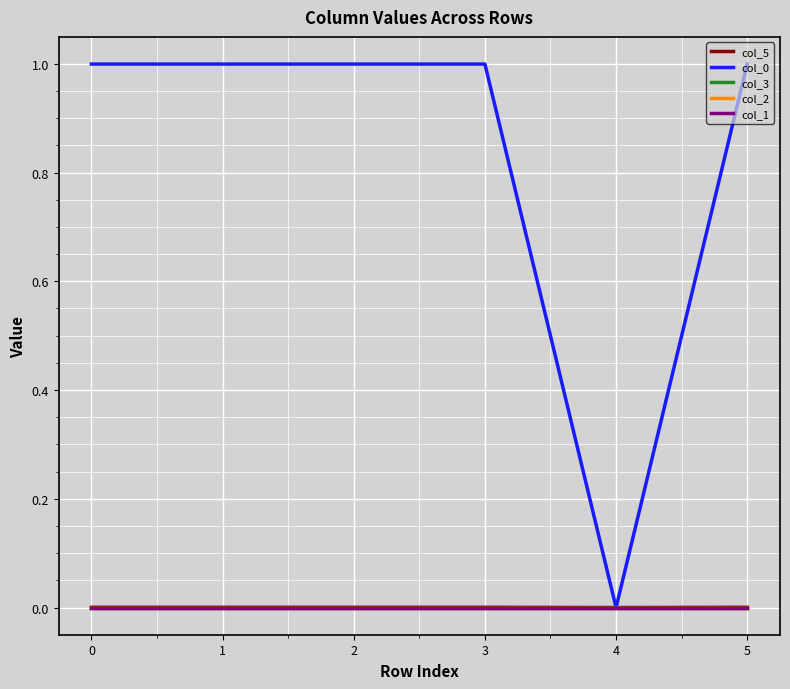

Is it true that col_5 equals 0.0 at 4?

True